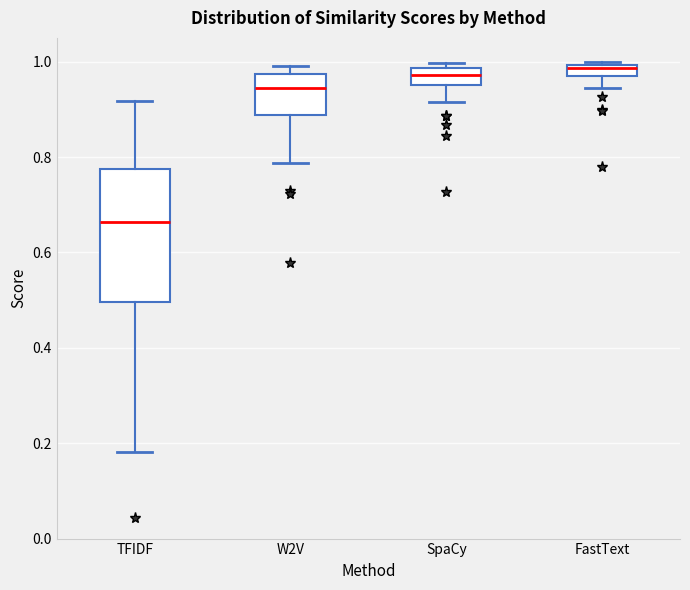

Where does the lower whisker of the box for SpaCy end on the y-axis? The values are not printed on the chart, so give them approximately, as read against the axis.

0.92